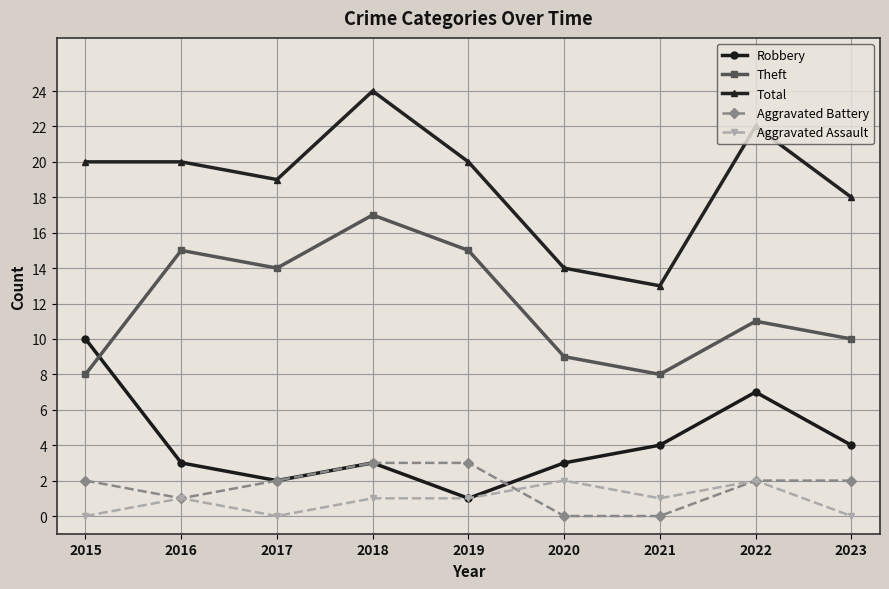

What is the sum of all Robbery values?

37